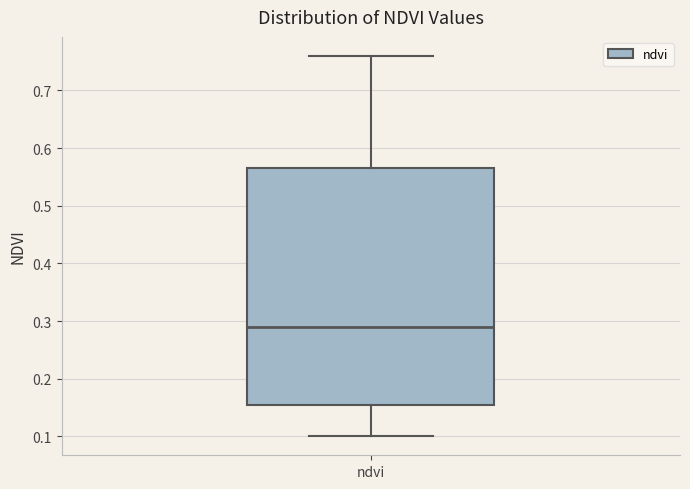

Transcribe this box plot: give where the median line is, the range the box spans, and where the two whiskers end, as read against the y-axis. The values are not printed on the chart, so give them approximately, as read against the axis.

median 0.29, box 0.16 to 0.57, whiskers 0.10 to 0.76